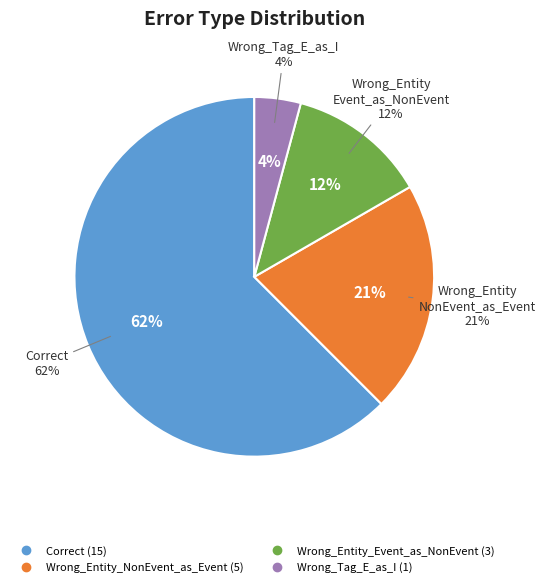

Rank the categories by value from highest to lowest.

Correct, Wrong_Entity_NonEvent_as_Event, Wrong_Entity_Event_as_NonEvent, Wrong_Tag_E_as_I